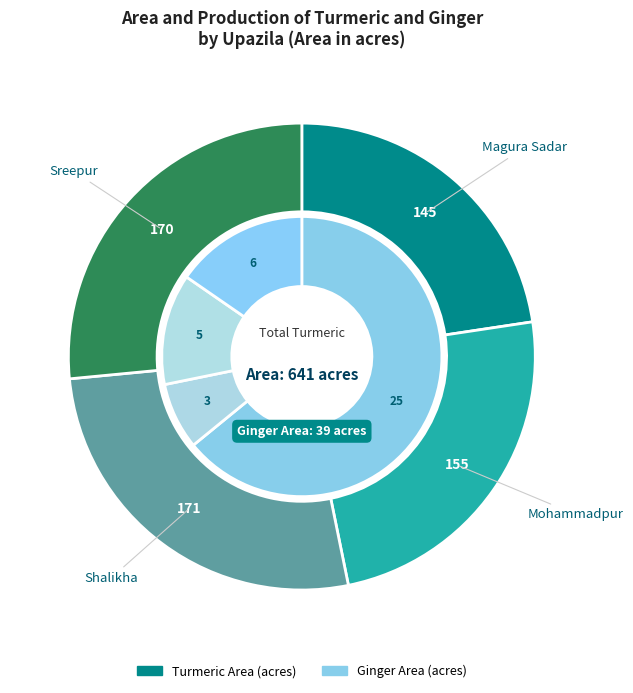

What percentage is NOT represented by Sreepur?

73.5%